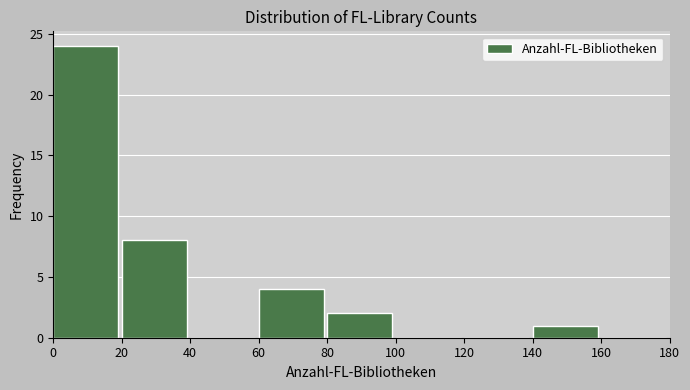

What is the height of the bar covering 60 to 80 on the x-axis? The values are not printed on the chart, so give them approximately, as read against the axis.

4